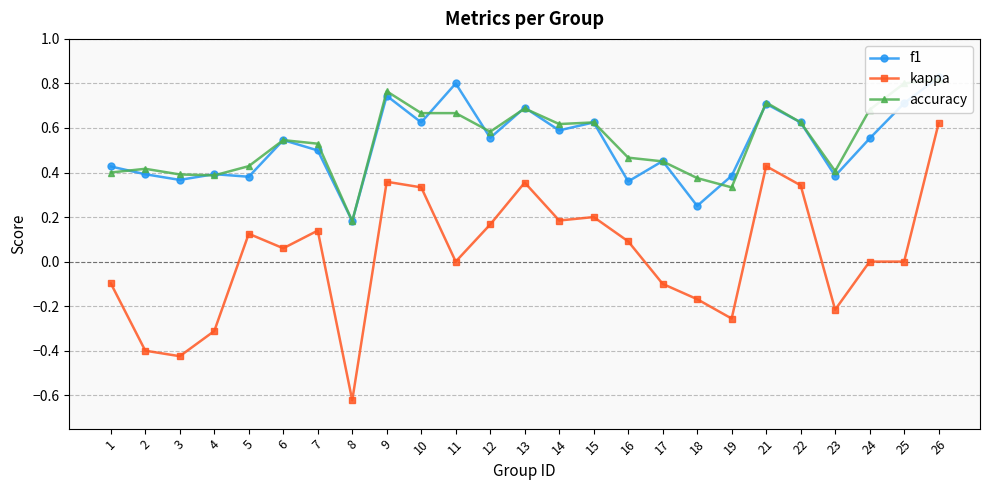

What is the difference between the highest and lowest values at 5?

0.3